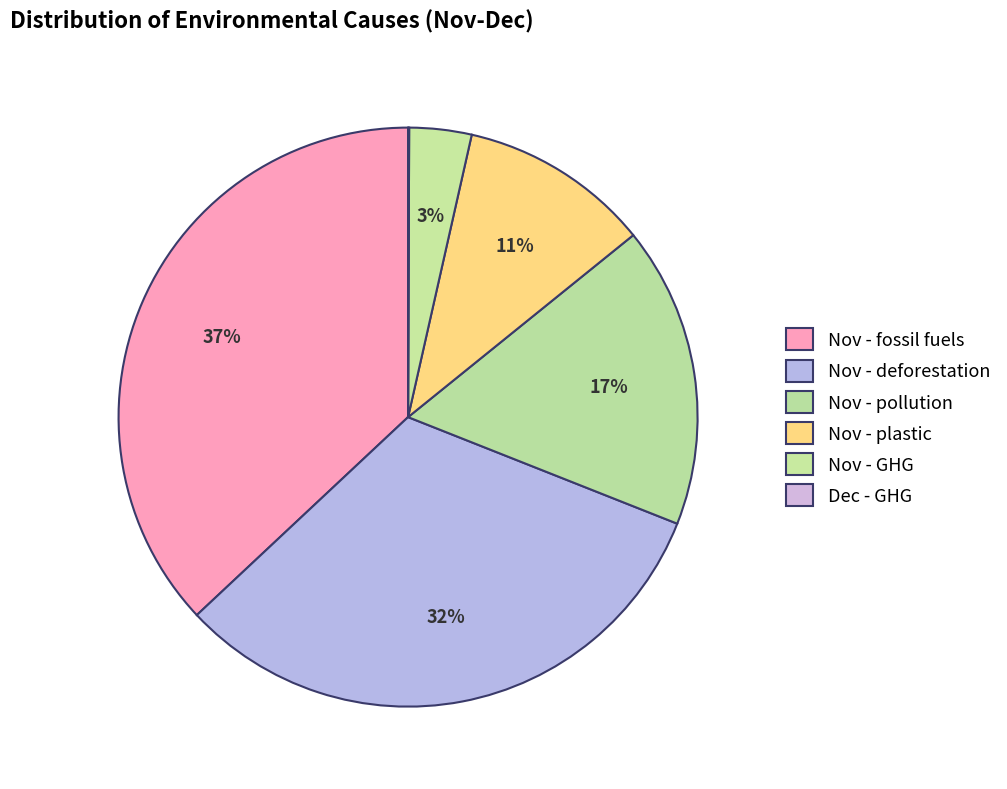

Is it true that Nov - fossil fuels is 26% of the pie?

False